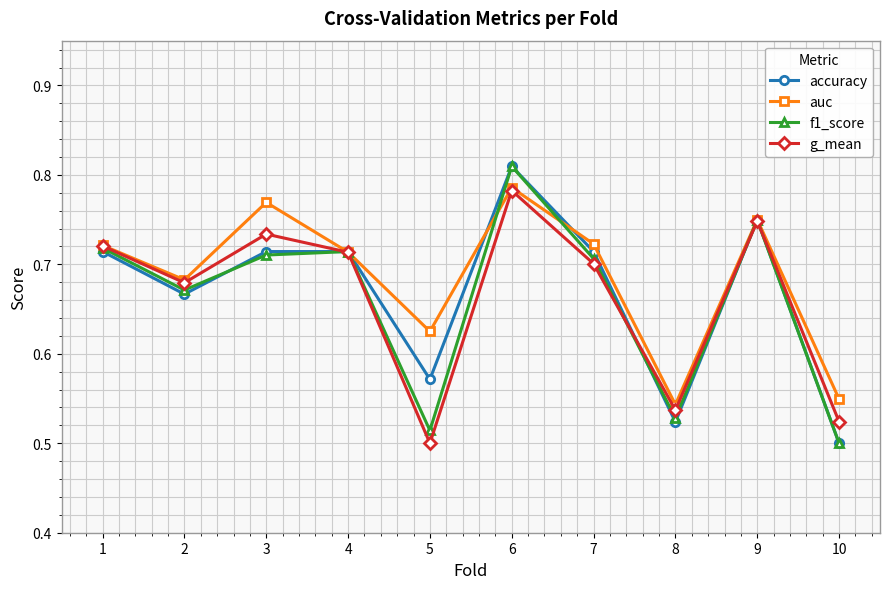

At which category does the chart reach its peak across all series?

6